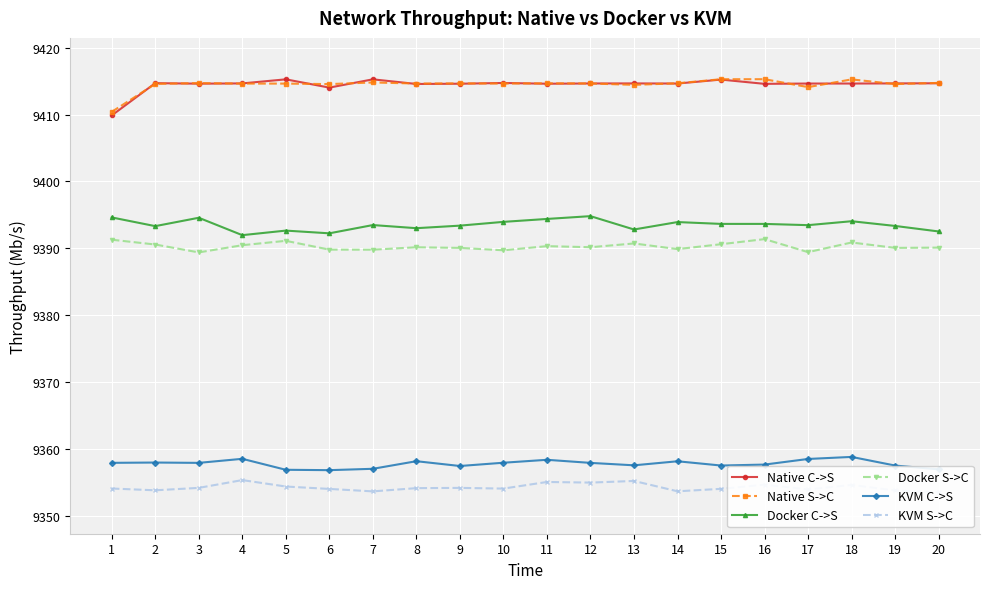

The value of KVM S->C at 1 is 9354.1. True or false?

True